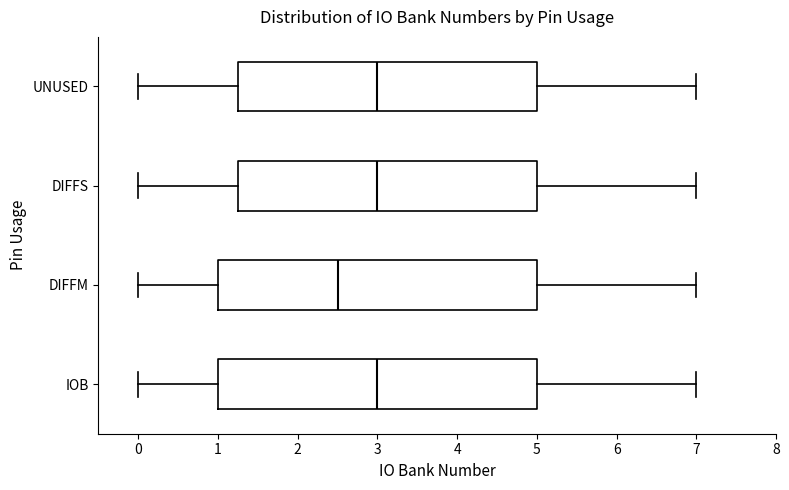

Reading bottom to top, read every box against the x-axis: the position of its median line, the range the box covers, and the ends of its whiskers. The values are not printed on the chart, so give them approximately, as read against the axis.

IOB: median 3.0, box 1.0 to 5.0, whiskers 0.0 to 7.0
DIFFM: median 2.5, box 1.0 to 5.0, whiskers 0.0 to 7.0
DIFFS: median 3.0, box 1.3 to 5.0, whiskers 0.0 to 7.0
UNUSED: median 3.0, box 1.3 to 5.0, whiskers 0.0 to 7.0